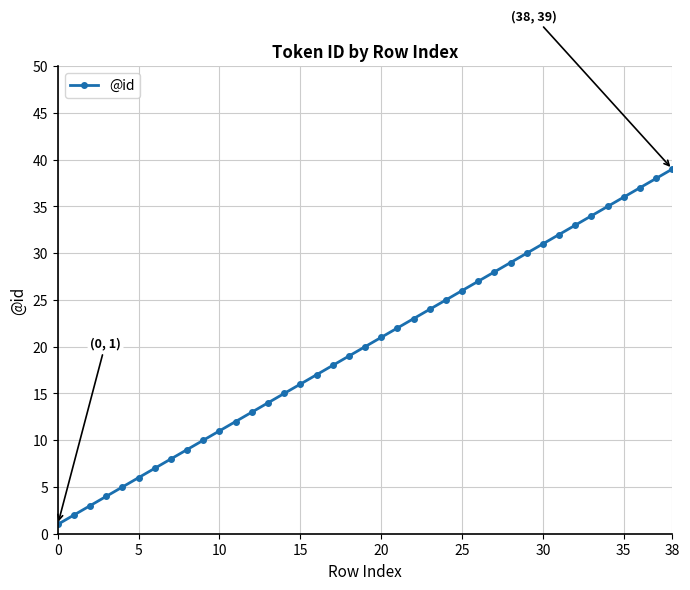

What is the average value?

20